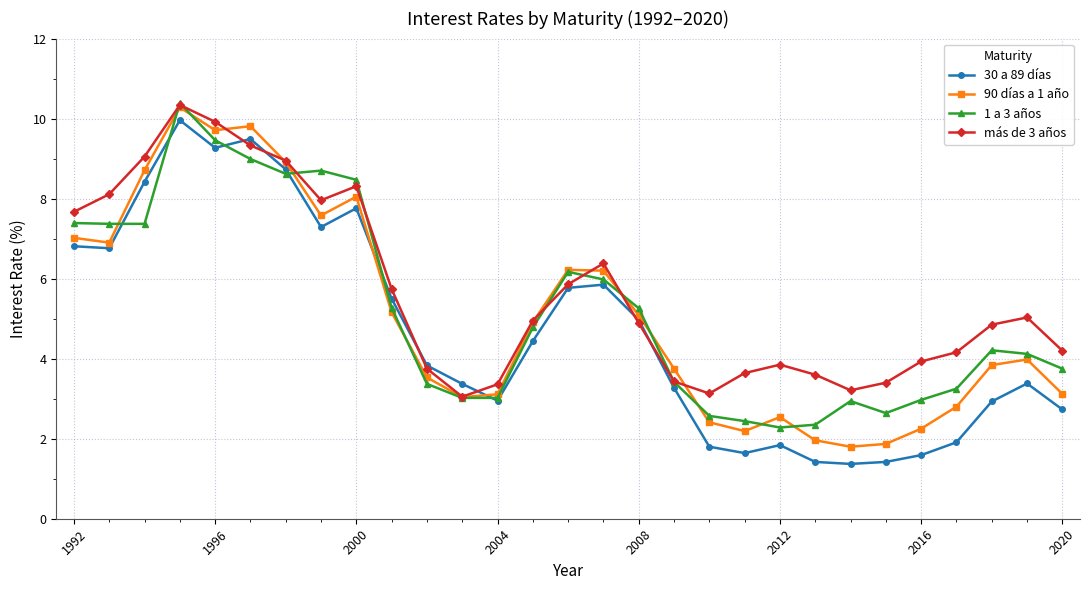

What is the greatest value displayed?

10.4